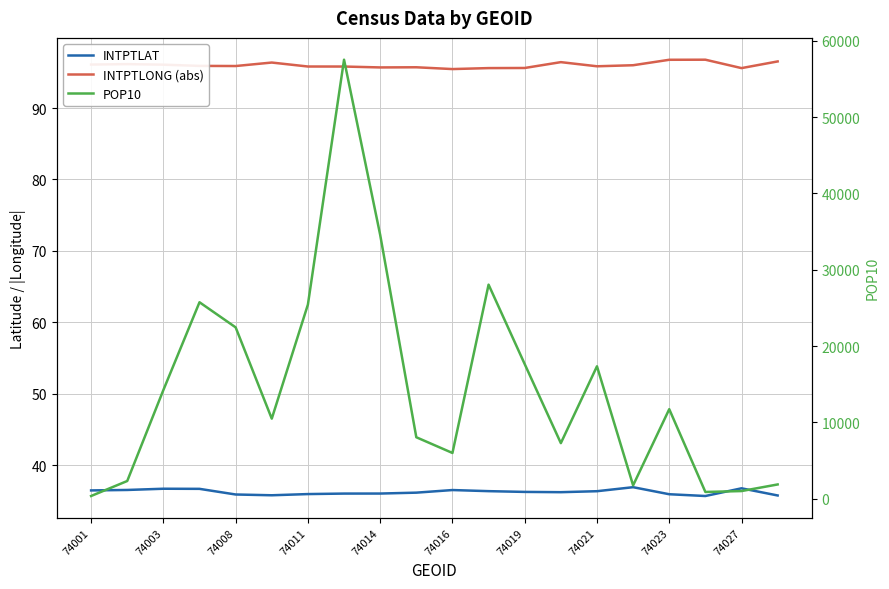

Between 18 and 19, which series saw the biggest shift?

POP10